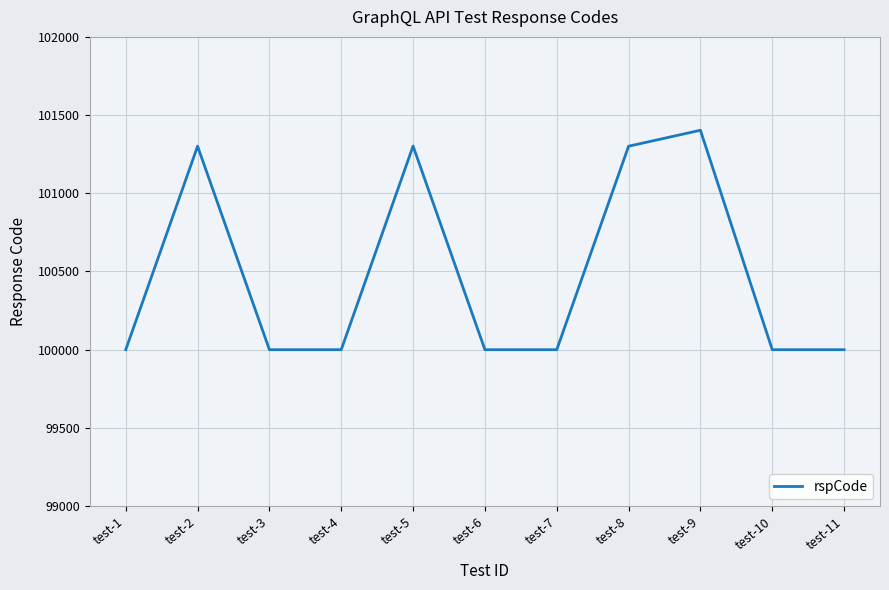

Approximately how many times larger is the value at test-9 compared to test-5?

1.0